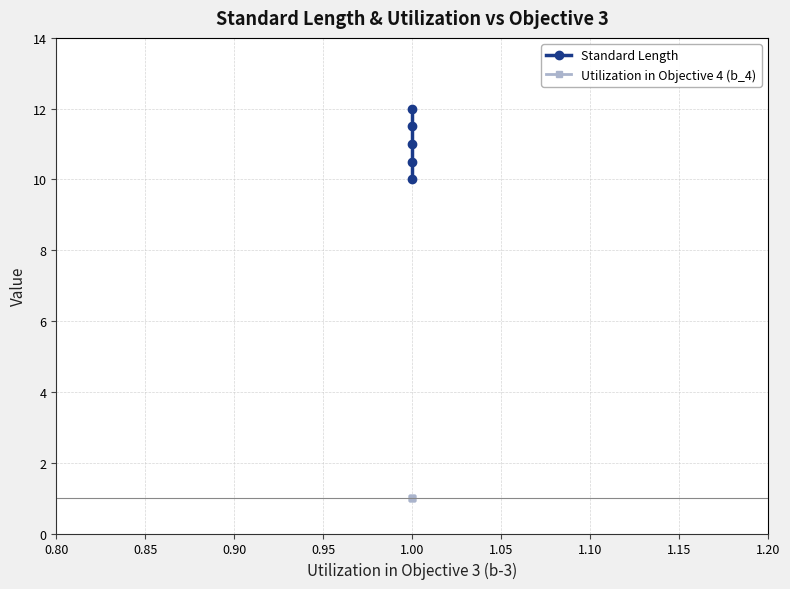

True or false: Standard Length has more than 1 points higher than both neighbors.

False